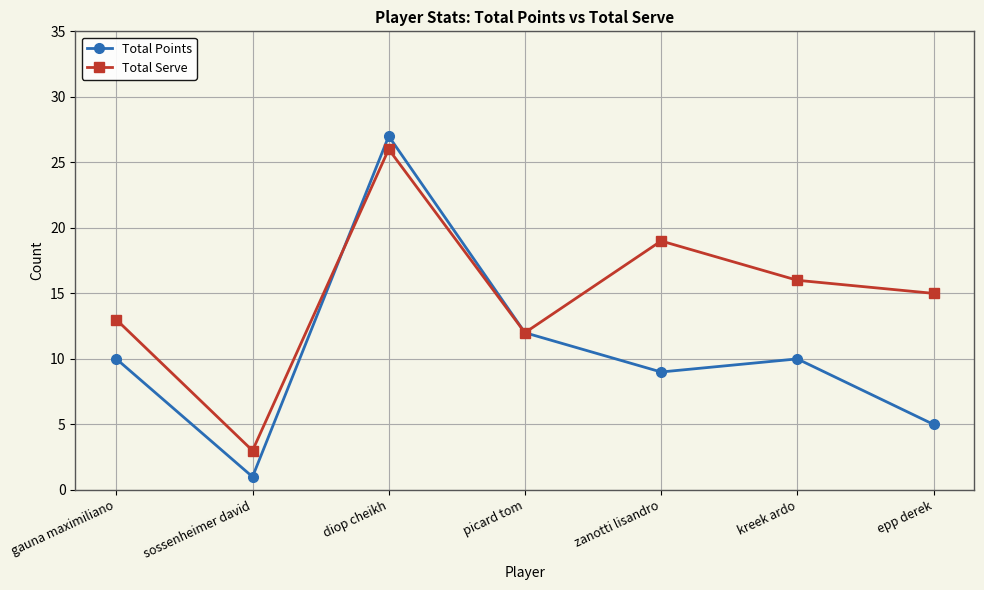

Where do Total Serve and Total Points first cross each other?

sossenheimer david and diop cheikh